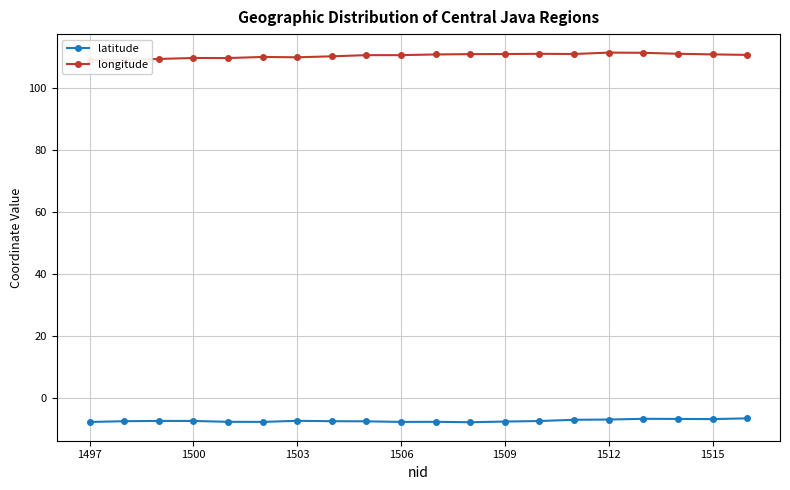

True or false: latitude has a value of -7.7 at 1497.

True